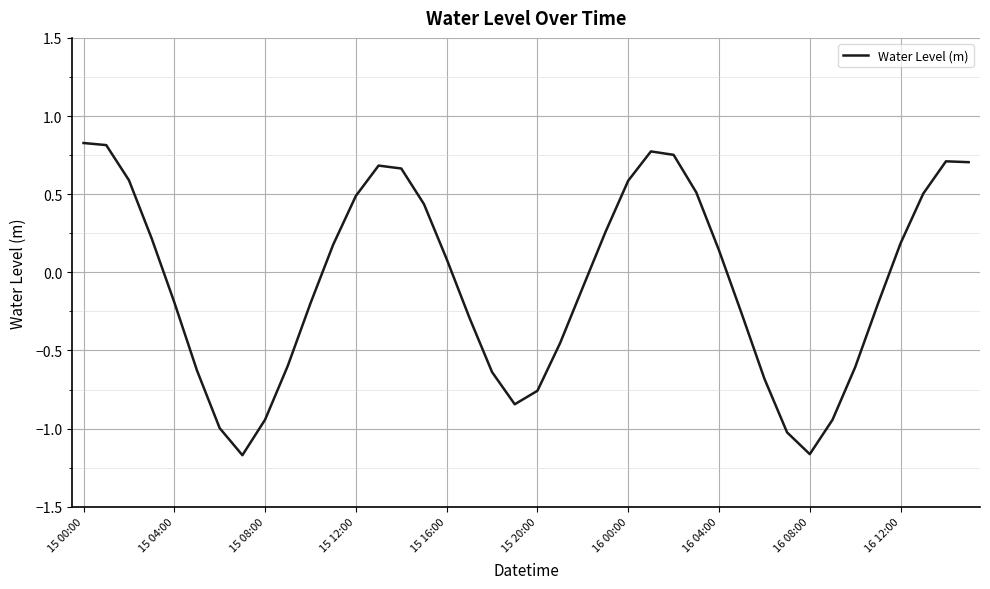

How many values are below 0?

20